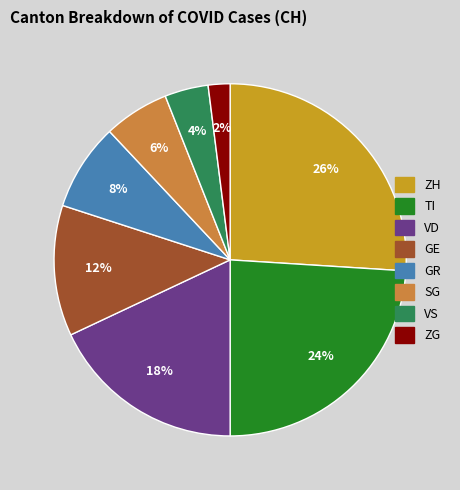

What is the smallest slice in the pie chart?

ZG